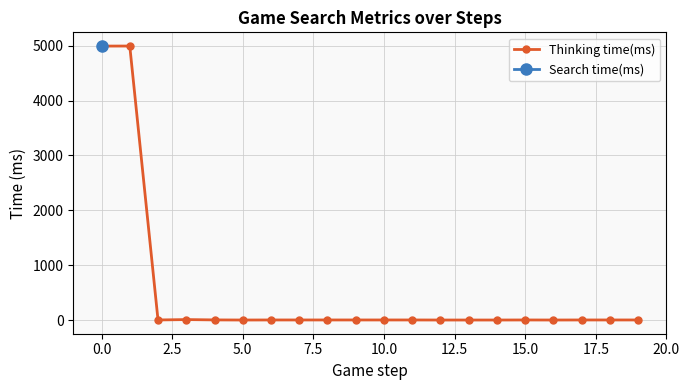

What is the maximum value shown in the chart?

4993